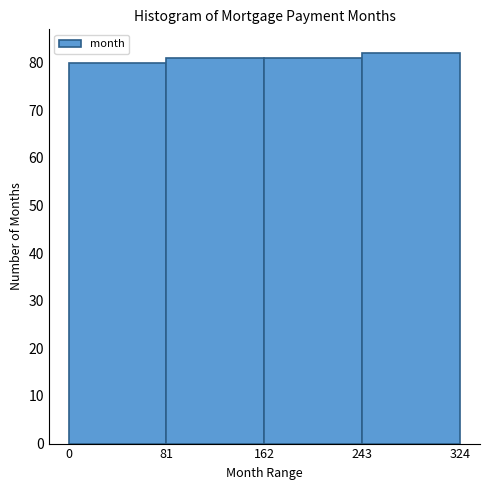

Reading left to right, list every bar in this chart as the range it spans on the x-axis followed by its height. The values are not printed on the chart, so give them approximately, as read against the axis.

0 to 81: 80
81 to 162: 81
162 to 243: 81
243 to 324: 82